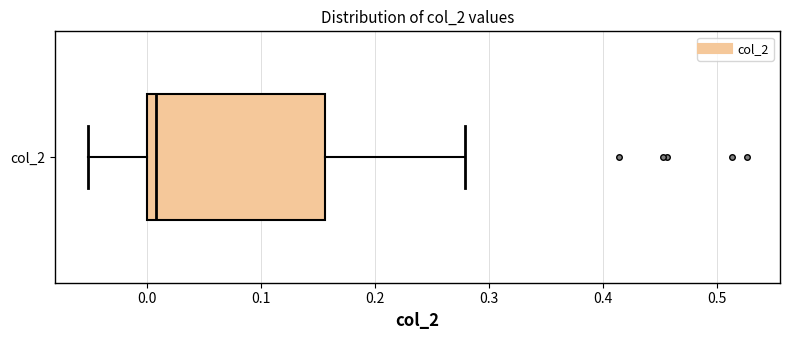

Transcribe this box plot: give where the median line is, the range the box spans, and where the two whiskers end, as read against the x-axis. The values are not printed on the chart, so give them approximately, as read against the axis.

median 0.01, box 0.00 to 0.16, whiskers -0.05 to 0.28